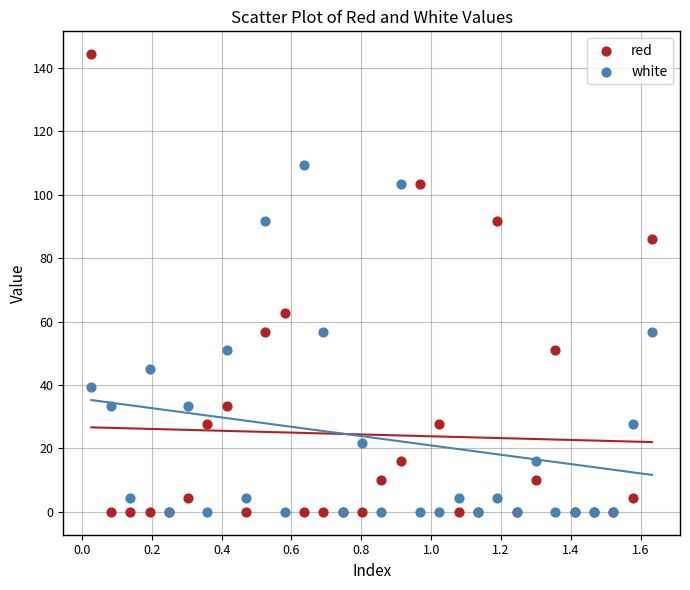

Which series reaches the maximum Y coordinate?

red